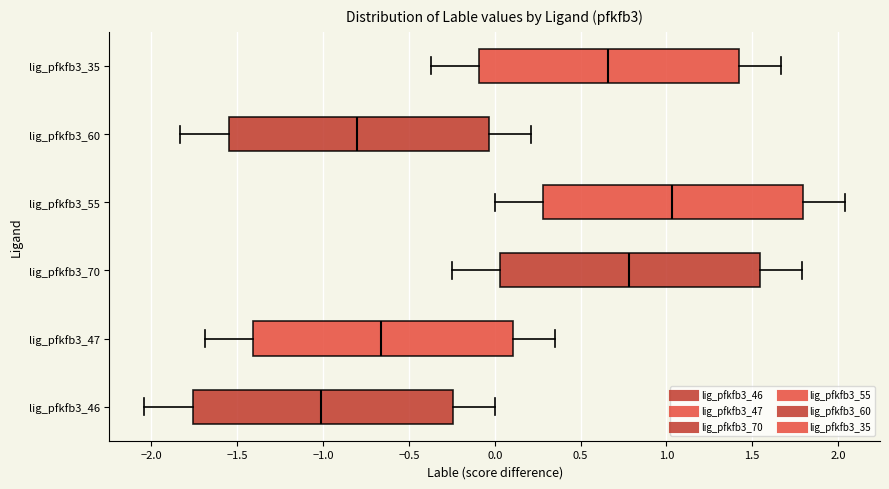

Reading bottom to top, transcribe this box plot: for each box, give where its median line is, the range the box spans, and where its two whiskers end, as read against the x-axis. The values are not printed on the chart, so give them approximately, as read against the axis.

lig_pfkfb3_46: median -1.00, box -1.75 to -0.25, whiskers -2.05 to 0.00
lig_pfkfb3_47: median -0.65, box -1.40 to 0.10, whiskers -1.70 to 0.35
lig_pfkfb3_70: median 0.80, box 0.05 to 1.55, whiskers -0.25 to 1.80
lig_pfkfb3_55: median 1.05, box 0.30 to 1.80, whiskers 0.00 to 2.05
lig_pfkfb3_60: median -0.80, box -1.55 to -0.05, whiskers -1.85 to 0.20
lig_pfkfb3_35: median 0.65, box -0.10 to 1.45, whiskers -0.35 to 1.65